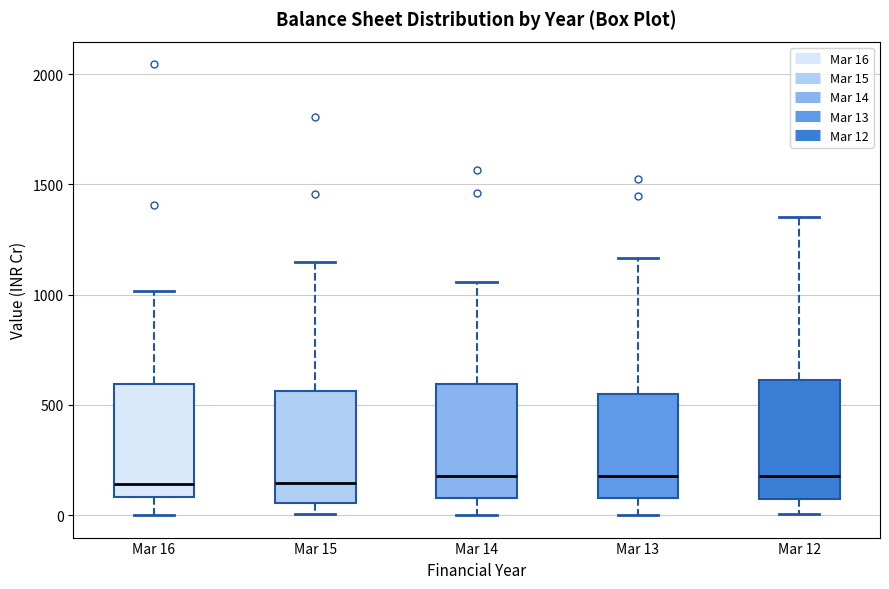

Reading left to right, transcribe this box plot: for each box, give where its median line is, the range the box spans, and where its two whiskers end, as read against the y-axis. The values are not printed on the chart, so give them approximately, as read against the axis.

Mar 16: median 150, box 100 to 600, whiskers 0 to 1000
Mar 15: median 150, box 50 to 550, whiskers 0 to 1150
Mar 14: median 200, box 100 to 600, whiskers 0 to 1050
Mar 13: median 200, box 100 to 550, whiskers 0 to 1150
Mar 12: median 200, box 50 to 600, whiskers 0 to 1350